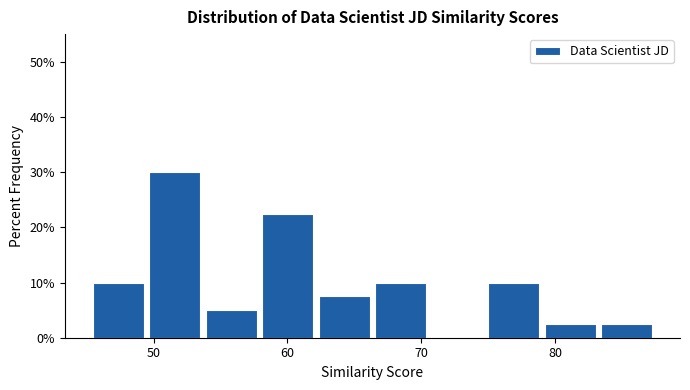

Reading left to right, transcribe this chart: for each bar, give the range it covers on the x-axis and its height. Neither the bar edges nor the heights are printed on the chart, so give them approximately, as read against the axes.

45 to 50: 10
50 to 54: 30
54 to 58: 5
58 to 62: 23
62 to 67: 8
67 to 71: 10
71 to 75: 0
75 to 79: 10
79 to 83: 3
83 to 88: 3